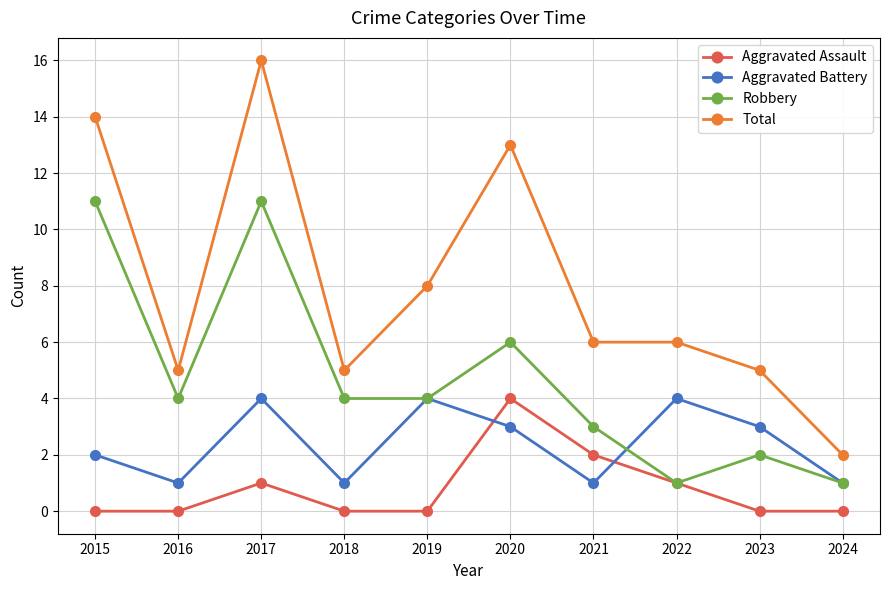

What is the value of the Robbery point at the 6th from the left?

6